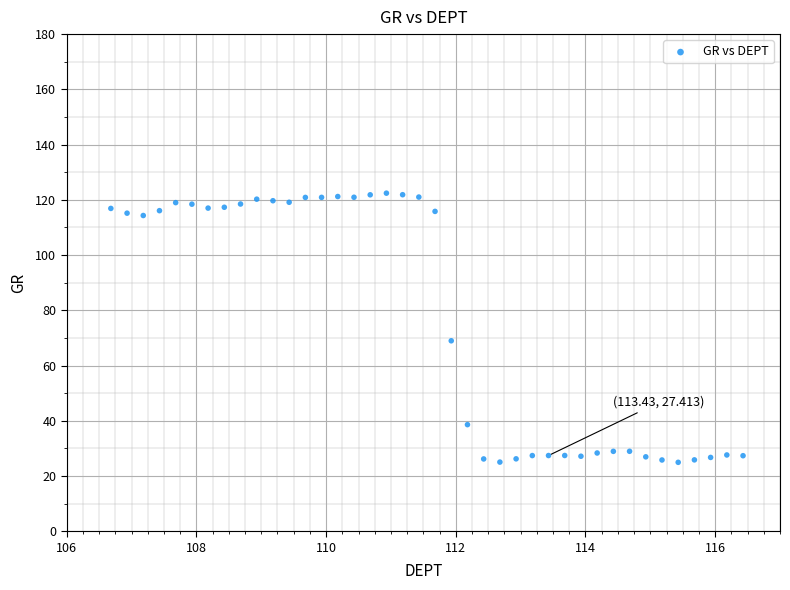

What Y value in the scatter plot is closest to 73?

69.0